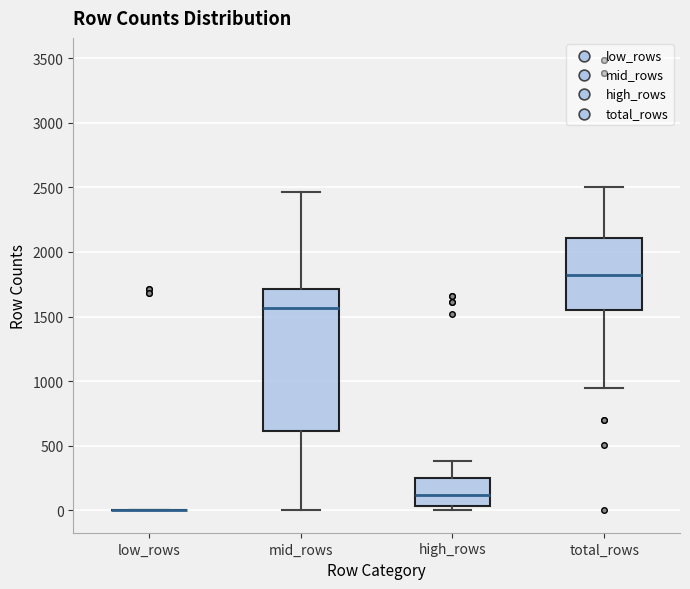

Reading left to right, transcribe this box plot: for each box, give where its median line is, the range the box spans, and where its two whiskers end, as read against the y-axis. The values are not printed on the chart, so give them approximately, as read against the axis.

low_rows: box collapsed to a line at 0, whiskers 0 to 0
mid_rows: median 1550, box 600 to 1700, whiskers 0 to 2450
high_rows: median 100, box 50 to 250, whiskers 0 to 400
total_rows: median 1800, box 1550 to 2100, whiskers 950 to 2500